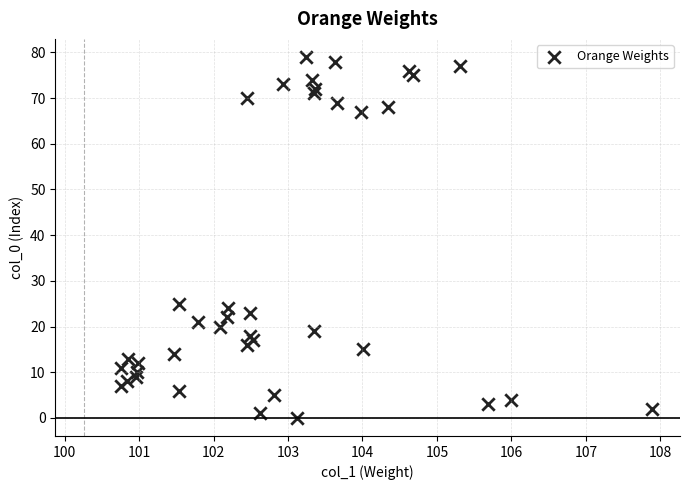

What is the range of Y values (max minus min)?

79